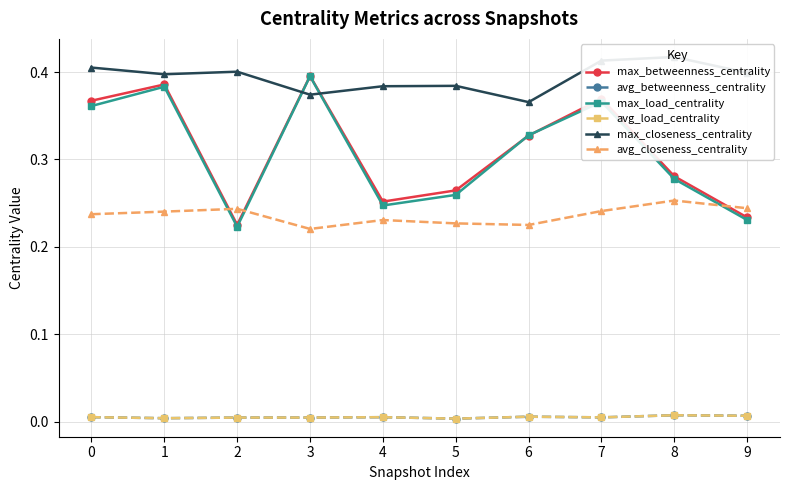

The value of max_betweenness_centrality at 4 is 0.2. True or false?

False